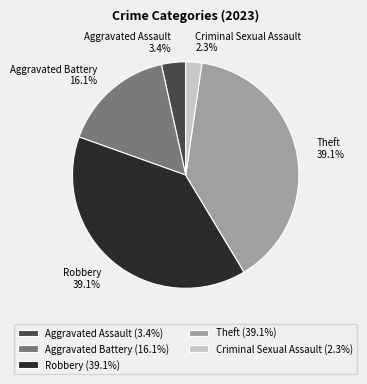

Which category has the smallest portion of the pie?

Criminal Sexual Assault